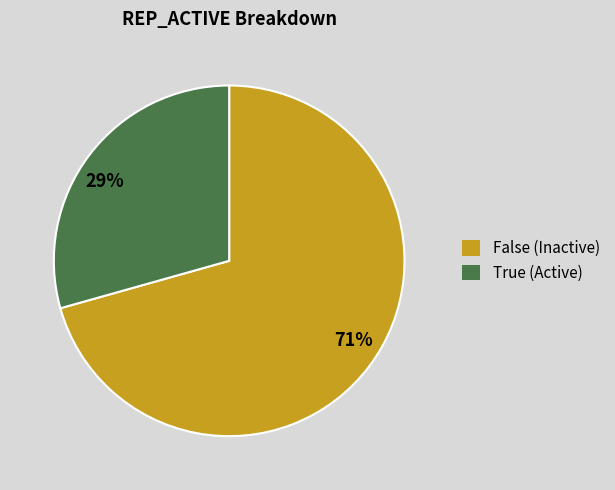

To the nearest percent, what is the average slice percentage?

50%